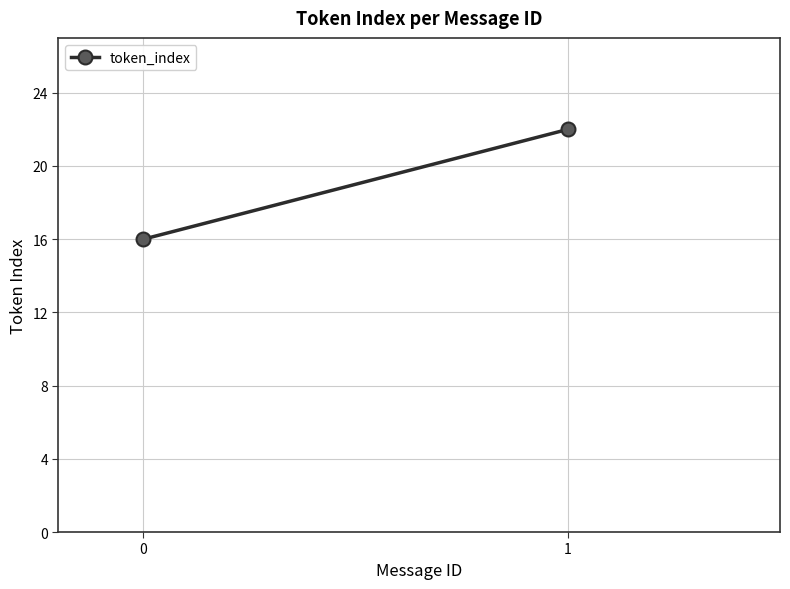

What is the value of the 2nd point from the left?

22